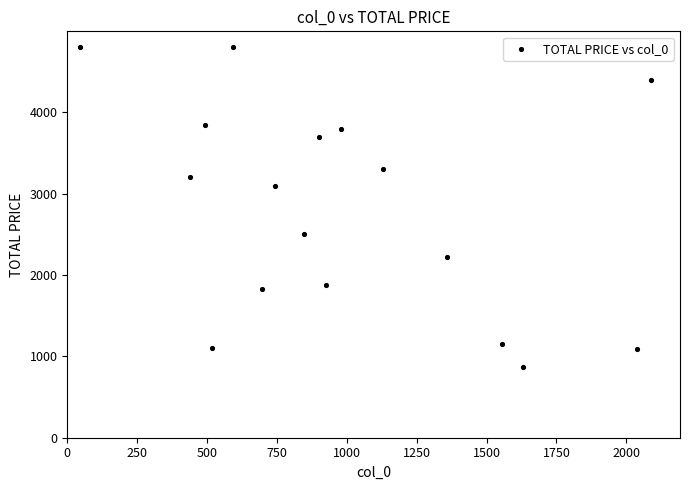

What Y value in the scatter plot is closest to 2832?

3100.0